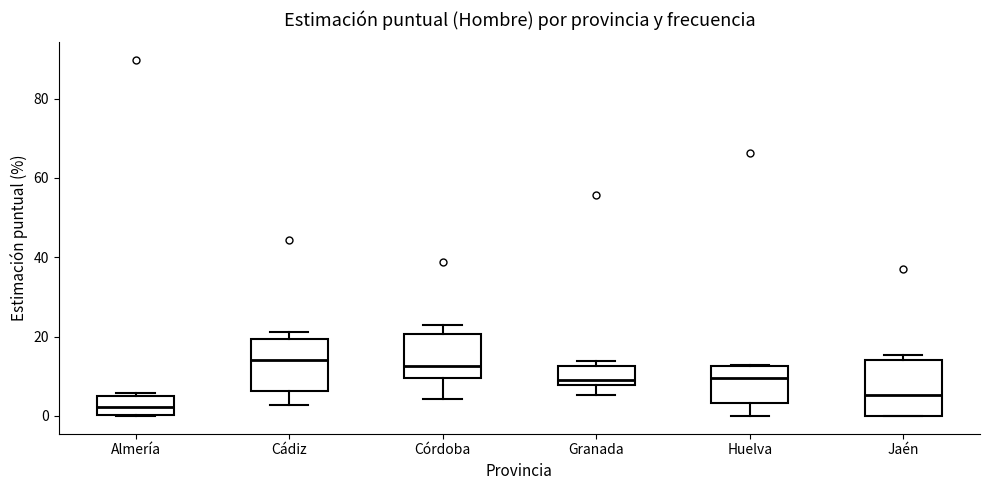

Reading left to right, transcribe this box plot: for each box, give where its median line is, the range the box spans, and where its two whiskers end, as read against the y-axis. The values are not printed on the chart, so give them approximately, as read against the axis.

Almería: median 2, box 0 to 6, whiskers 0 to 6
Cádiz: median 14, box 6 to 20, whiskers 2 to 22
Córdoba: median 12, box 10 to 20, whiskers 4 to 22
Granada: median 10, box 8 to 12, whiskers 6 to 14
Huelva: median 10, box 4 to 12, whiskers 0 to 12
Jaén: median 6, box 0 to 14, whiskers 0 to 16